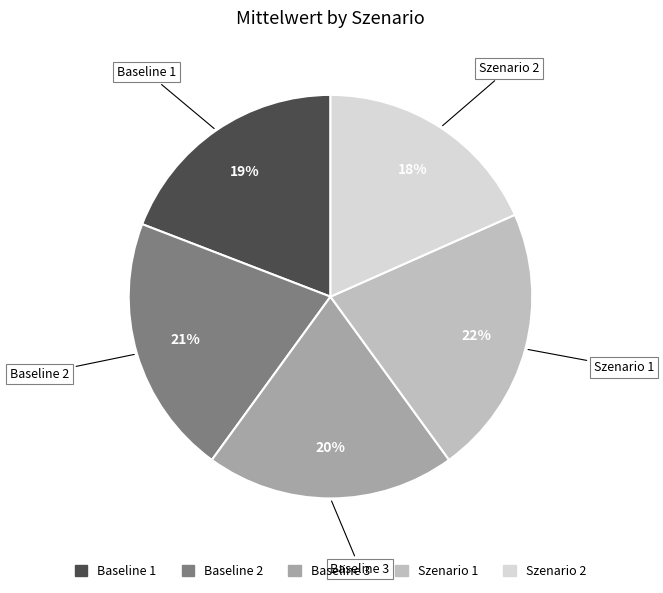

To the nearest percent, what is the average slice percentage?

20%